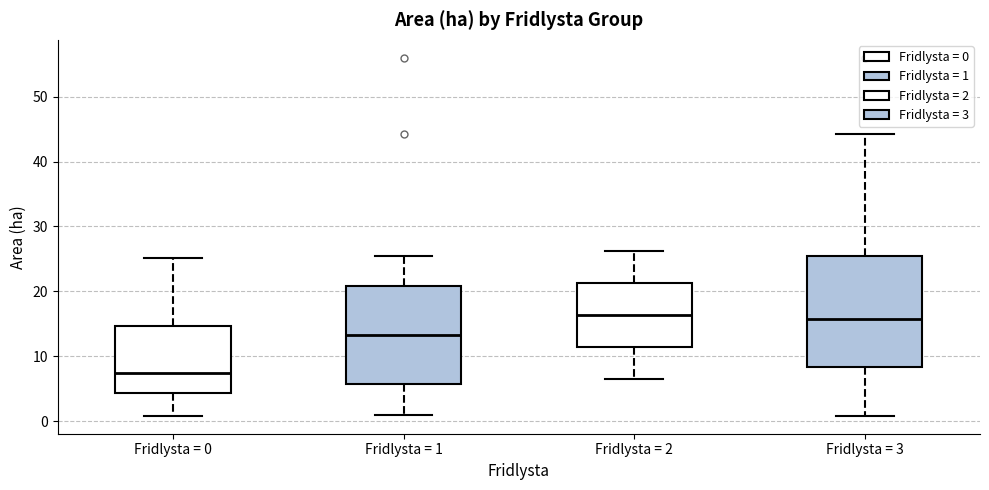

Reading left to right, read every box against the y-axis: the position of its median line, the range the box covers, and the ends of its whiskers. The values are not printed on the chart, so give them approximately, as read against the axis.

Fridlysta = 0: median 7, box 4 to 15, whiskers 1 to 25
Fridlysta = 1: median 13, box 6 to 21, whiskers 1 to 26
Fridlysta = 2: median 16, box 11 to 21, whiskers 6 to 26
Fridlysta = 3: median 16, box 8 to 26, whiskers 1 to 44